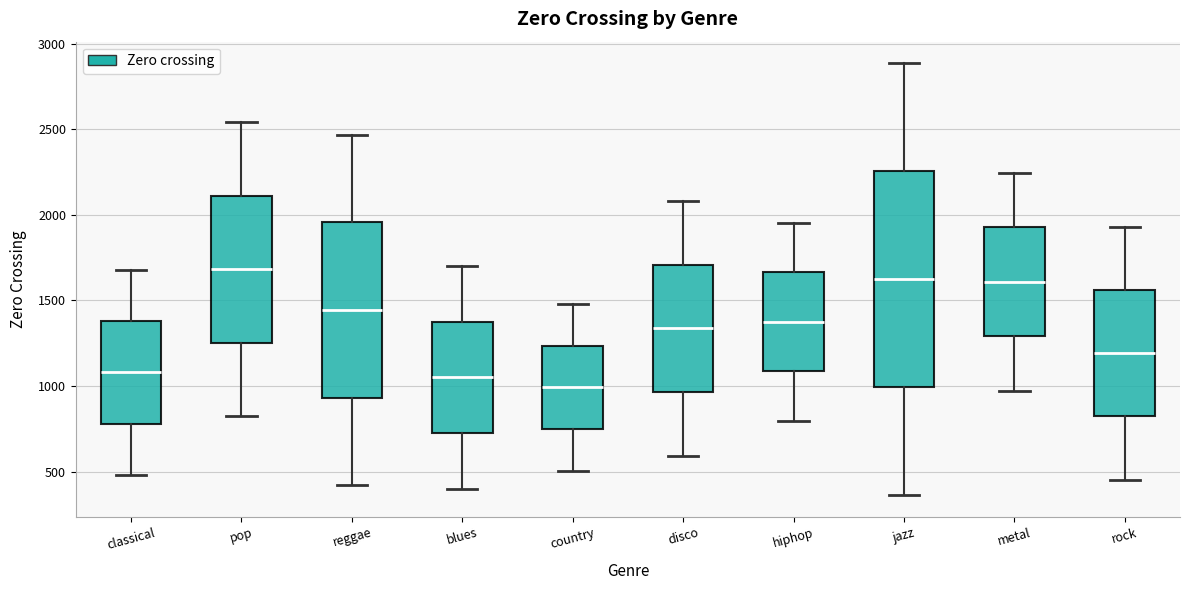

Reading left to right, read every box against the y-axis: the position of its median line, the range the box covers, and the ends of its whiskers. The values are not printed on the chart, so give them approximately, as read against the axis.

classical: median 1100, box 800 to 1400, whiskers 500 to 1700
pop: median 1700, box 1250 to 2100, whiskers 800 to 2550
reggae: median 1450, box 950 to 1950, whiskers 400 to 2450
blues: median 1050, box 700 to 1400, whiskers 400 to 1700
country: median 1000, box 750 to 1250, whiskers 500 to 1500
disco: median 1350, box 950 to 1700, whiskers 600 to 2100
hiphop: median 1400, box 1100 to 1650, whiskers 800 to 1950
jazz: median 1600, box 1000 to 2250, whiskers 350 to 2900
metal: median 1600, box 1300 to 1950, whiskers 950 to 2250
rock: median 1200, box 800 to 1550, whiskers 450 to 1950